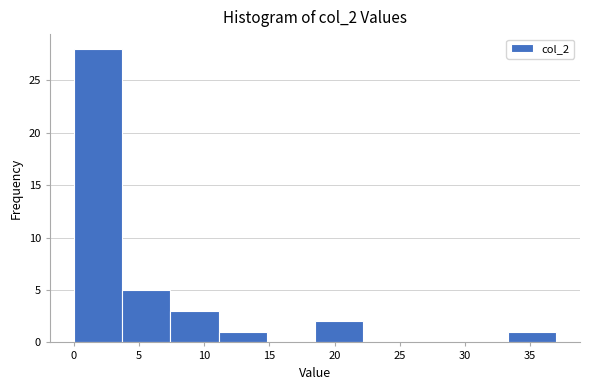

Reading left to right, list every bar in this chart as the range it spans on the x-axis followed by its height. Neither the bar edges nor the heights are printed on the chart, so give them approximately, as read against the axes.

0.0 to 3.7: 28
3.7 to 7.4: 5
7.4 to 11.1: 3
11.1 to 14.8: 1
14.8 to 18.5: 0
18.5 to 22.2: 2
22.2 to 25.9: 0
25.9 to 29.6: 0
29.6 to 33.3: 0
33.3 to 37.0: 1